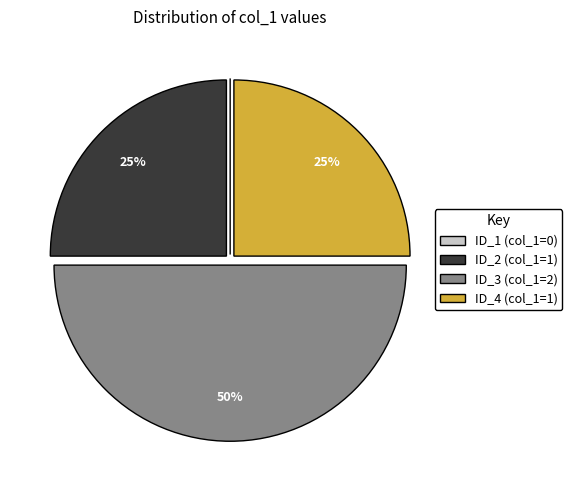

To the nearest percent, what is the average slice percentage?

25%